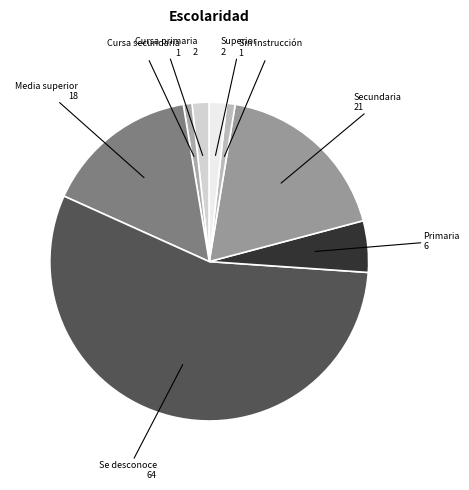

Count the number of slices in the pie.

8